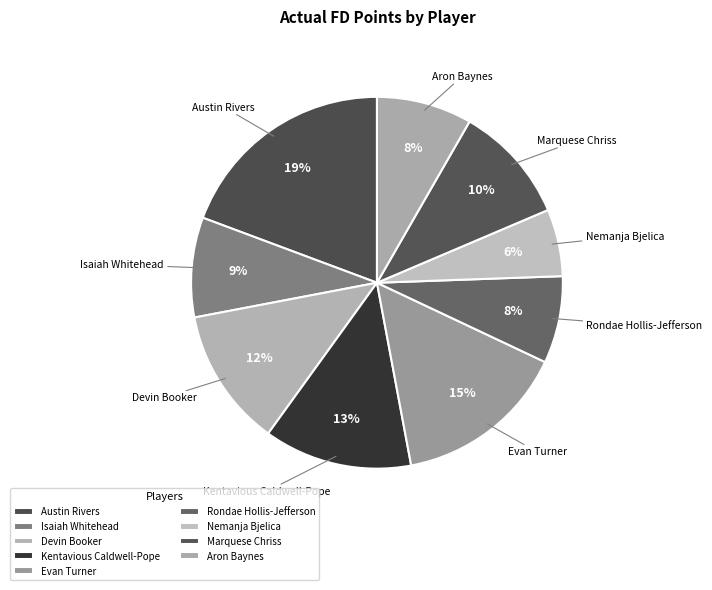

Which category has the biggest portion of the pie?

Austin Rivers